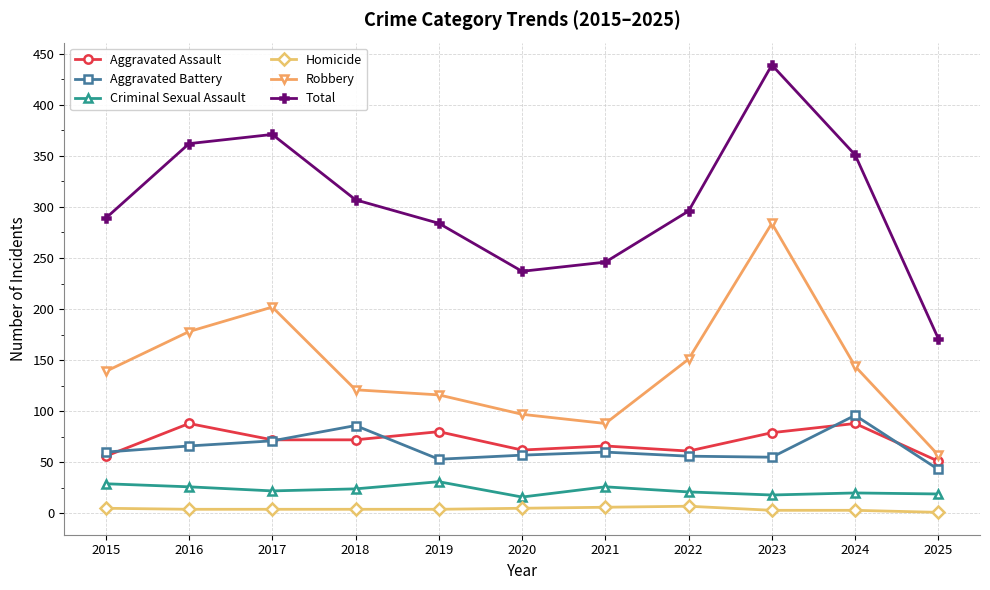

What is the greatest value displayed?

439